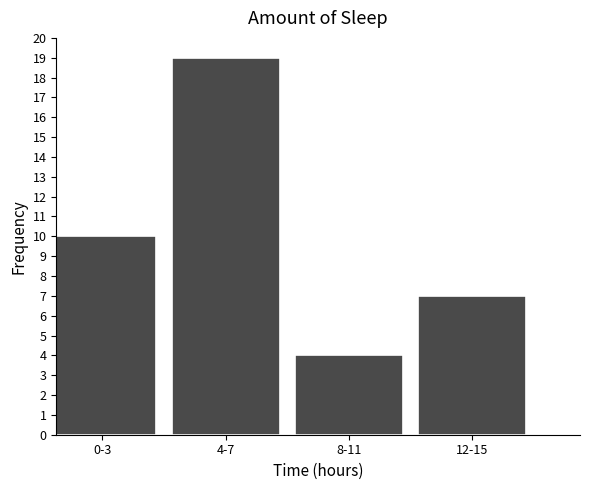

Reading left to right, list all the values displayed in this chart.

10	19	4	7